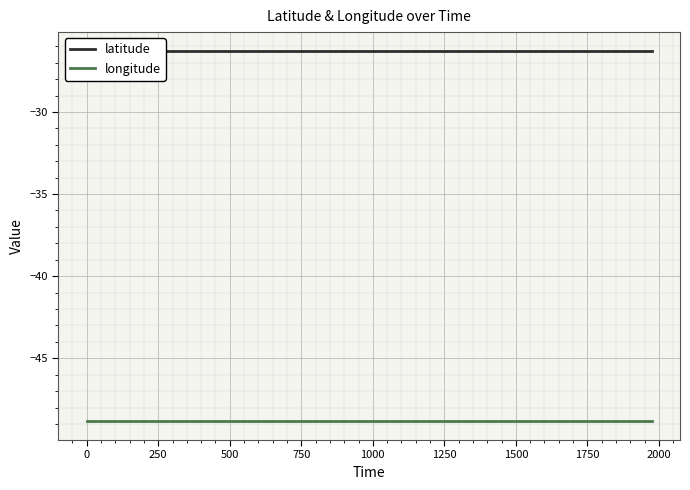

List the series in order of their overall mean, highest first.

latitude, longitude